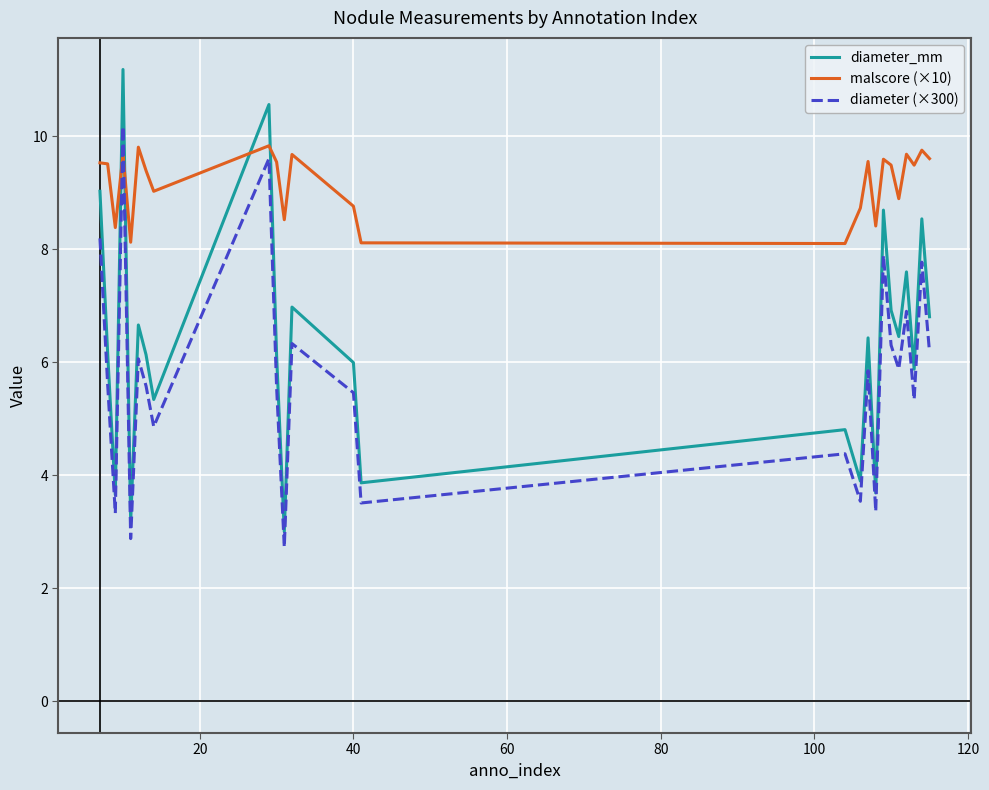

Which series has the largest total across all categories?

malscore (×10)